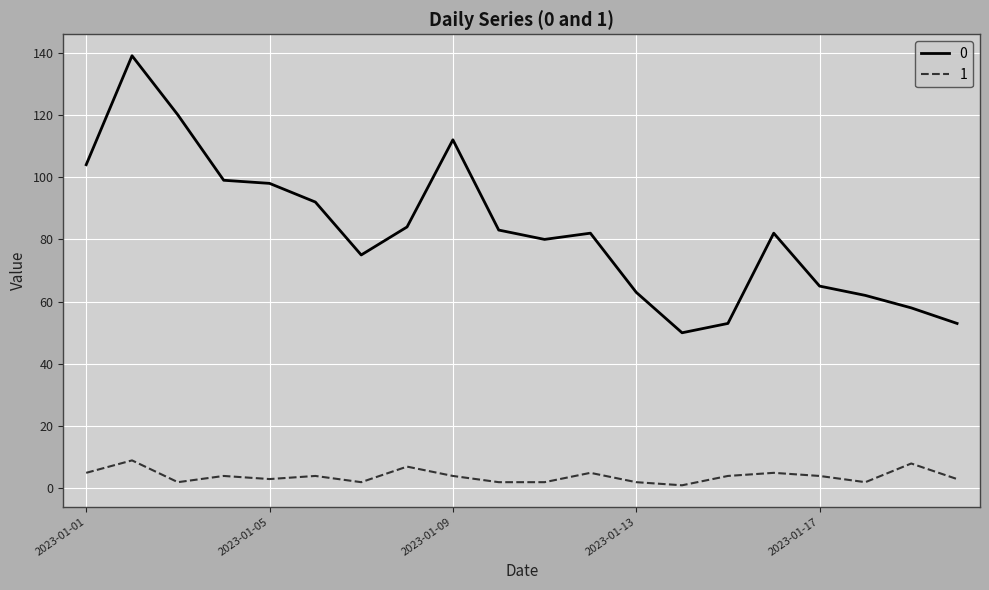

Rank the series by their maximum value, from lowest to highest.

1, 0